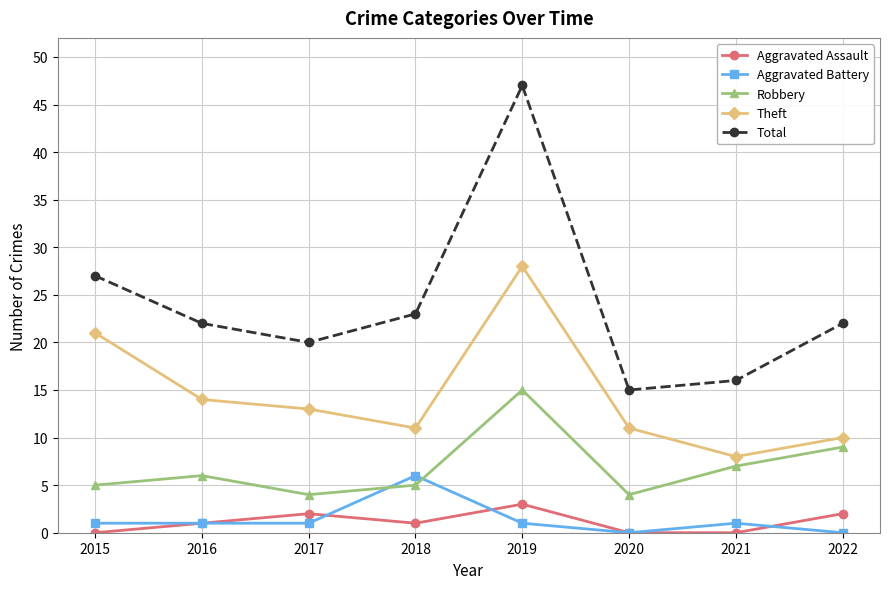

Between 2015 and 2016, which series saw the biggest shift?

Theft